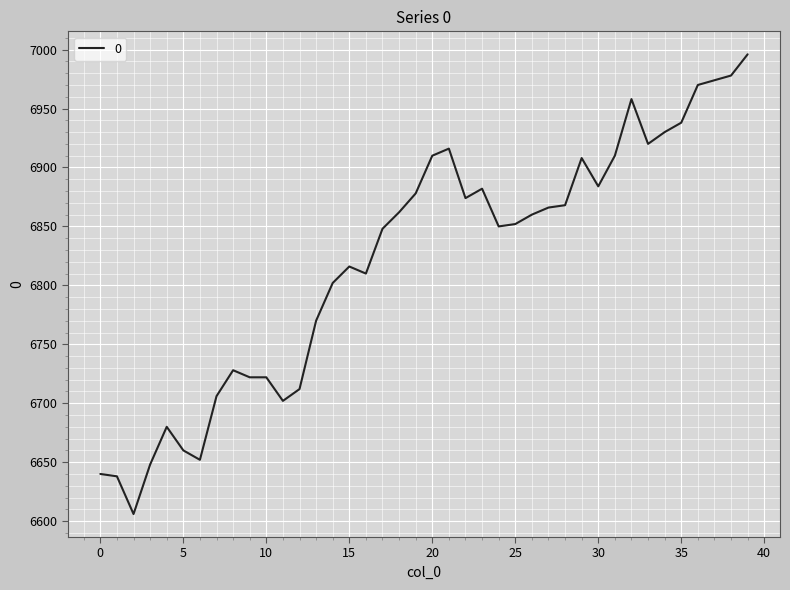

Reading left to right, transcribe all the data shown in this chart.

6640	6638	6606	6648	6680	6660	6652	6706	6728	6722	6722	6702	6712	6770	6802	6816	6810	6848	6862	6878	6910	6916	6874	6882	6850	6852	6860	6866	6868	6908	6884	6910	6958	6920	6930	6938	6970	6974	6978	6996